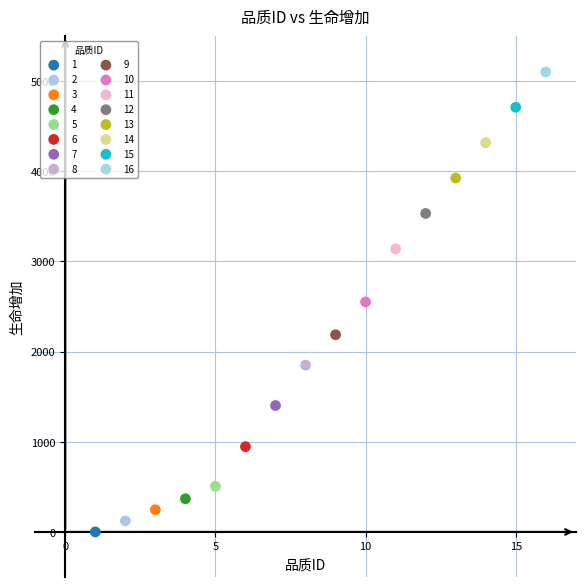

Which series reaches the minimum Y coordinate?

1